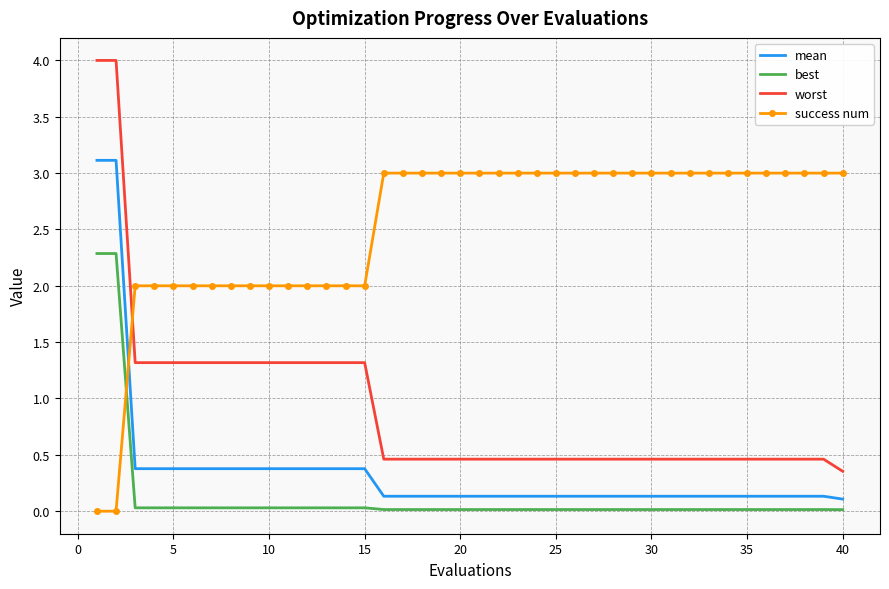

Which series has the widest spread of values?

worst